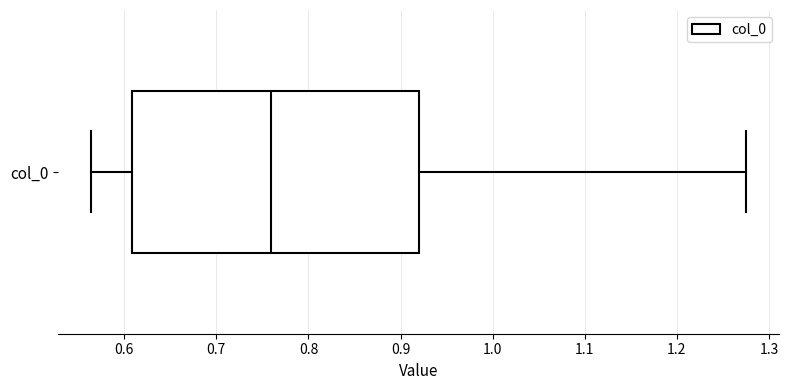

Transcribe this box plot: give where the median line is, the range the box spans, and where the two whiskers end, as read against the x-axis. The values are not printed on the chart, so give them approximately, as read against the axis.

median 0.76, box 0.61 to 0.92, whiskers 0.56 to 1.27